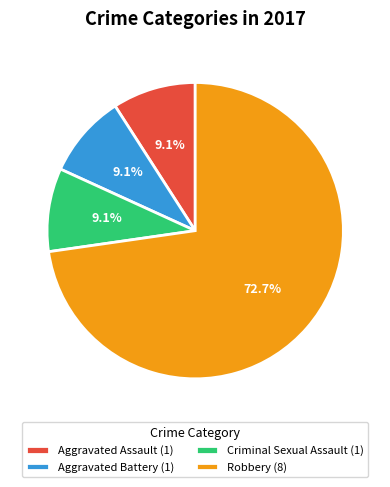

Approximately how many times larger is the value at Aggravated Battery (1) compared to Aggravated Assault (1)?

1.0